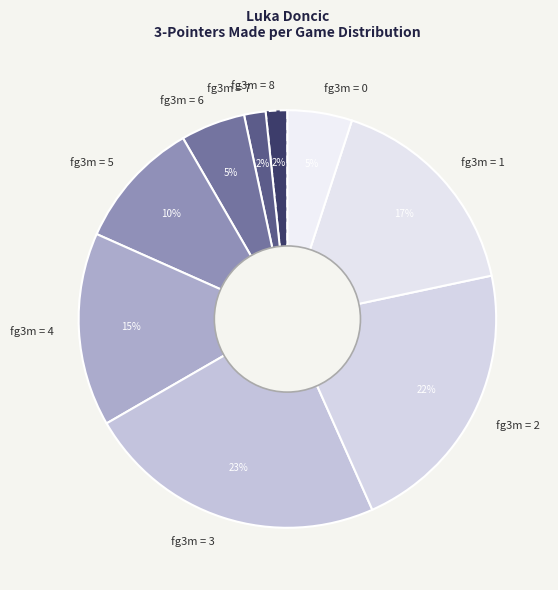

The fg3m = 0 slice represents 5% of the pie. True or false?

True